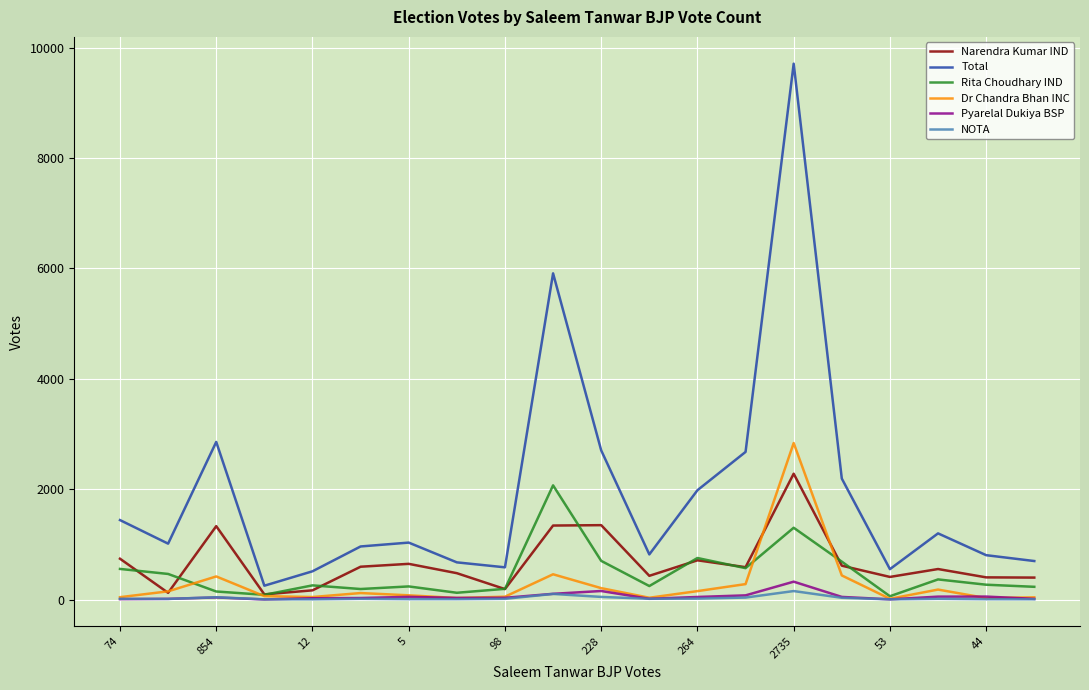

How many interior local peaks does the Narendra Kumar IND series have?

6